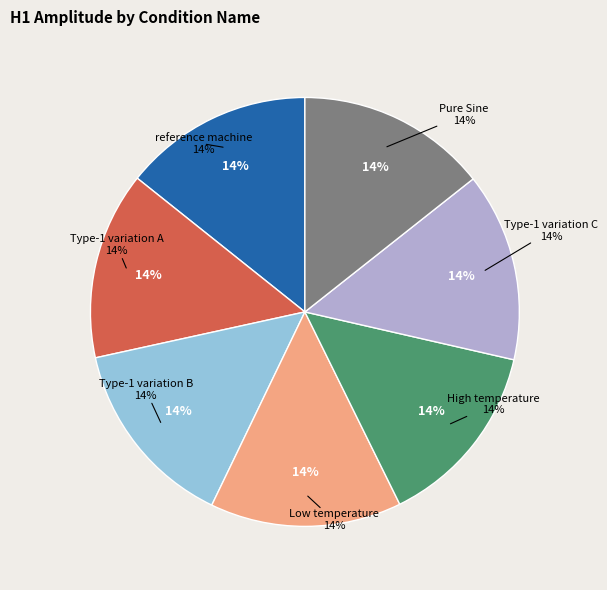

How many slices are in this pie chart?

7